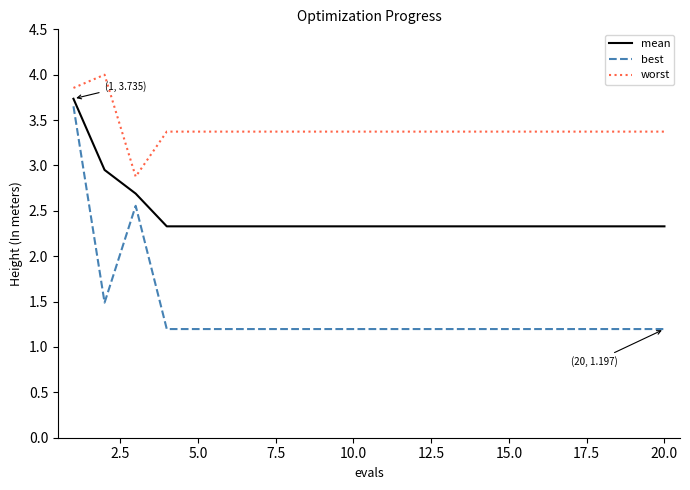

What is the smallest value displayed?

1.2